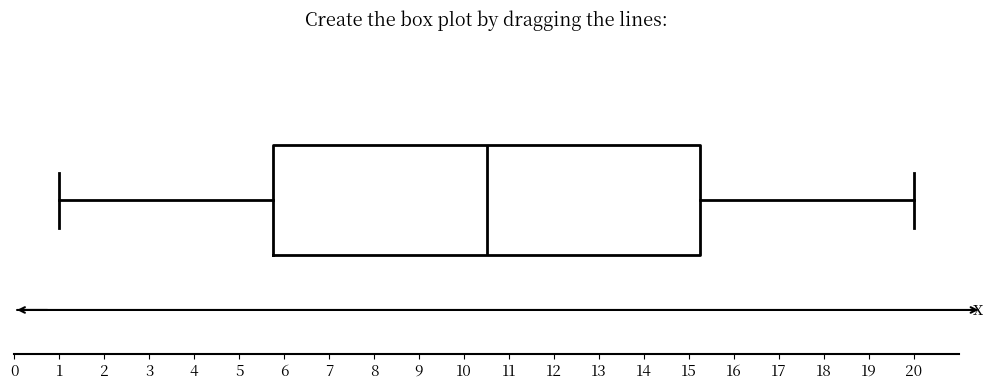

Transcribe this box plot: give where the median line is, the range the box spans, and where the two whiskers end, as read against the x-axis. The values are not printed on the chart, so give them approximately, as read against the axis.

median 10.5, box 5.8 to 15.3, whiskers 1.0 to 20.0